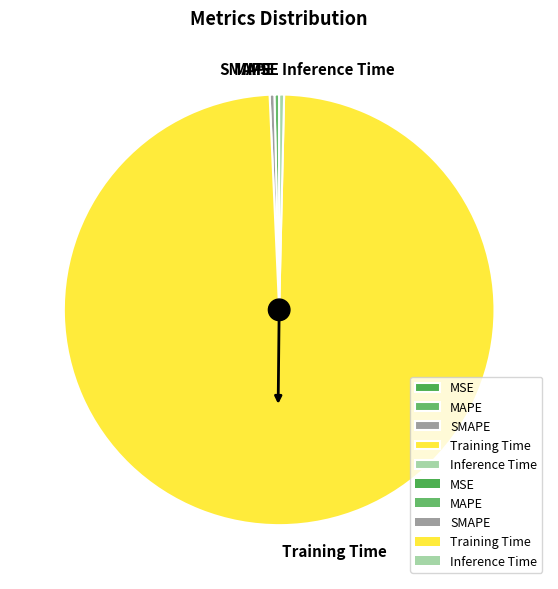

Which category has the biggest portion of the pie?

Training Time